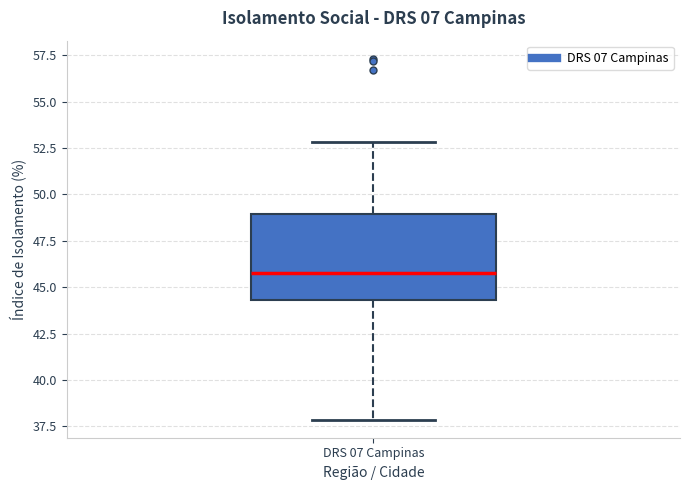

Where does the upper whisker of the box for DRS 07 Campinas end on the y-axis? The values are not printed on the chart, so give them approximately, as read against the axis.

53.0